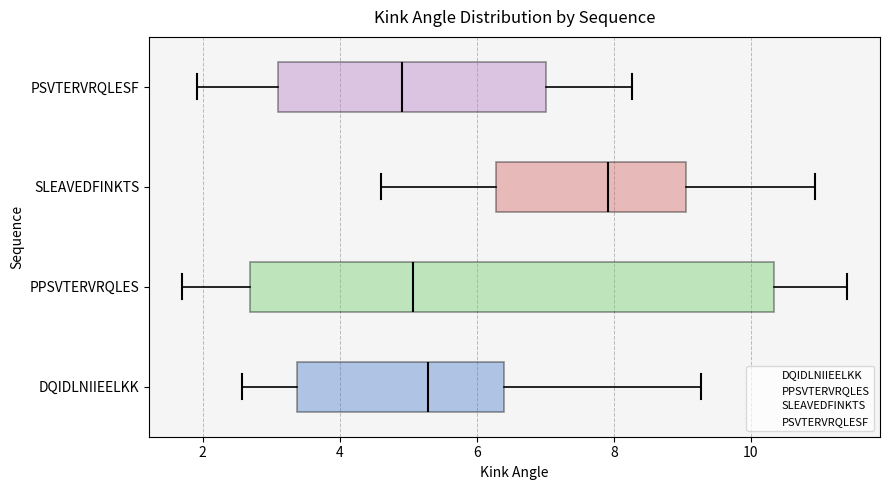

Where is the left edge of the box for SLEAVEDFINKTS on the x-axis? The values are not printed on the chart, so give them approximately, as read against the axis.

6.2